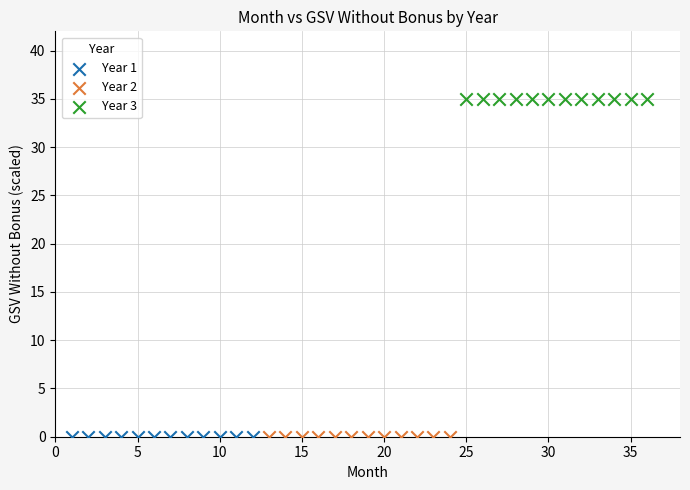

Which series contains the highest Y value?

Year 3